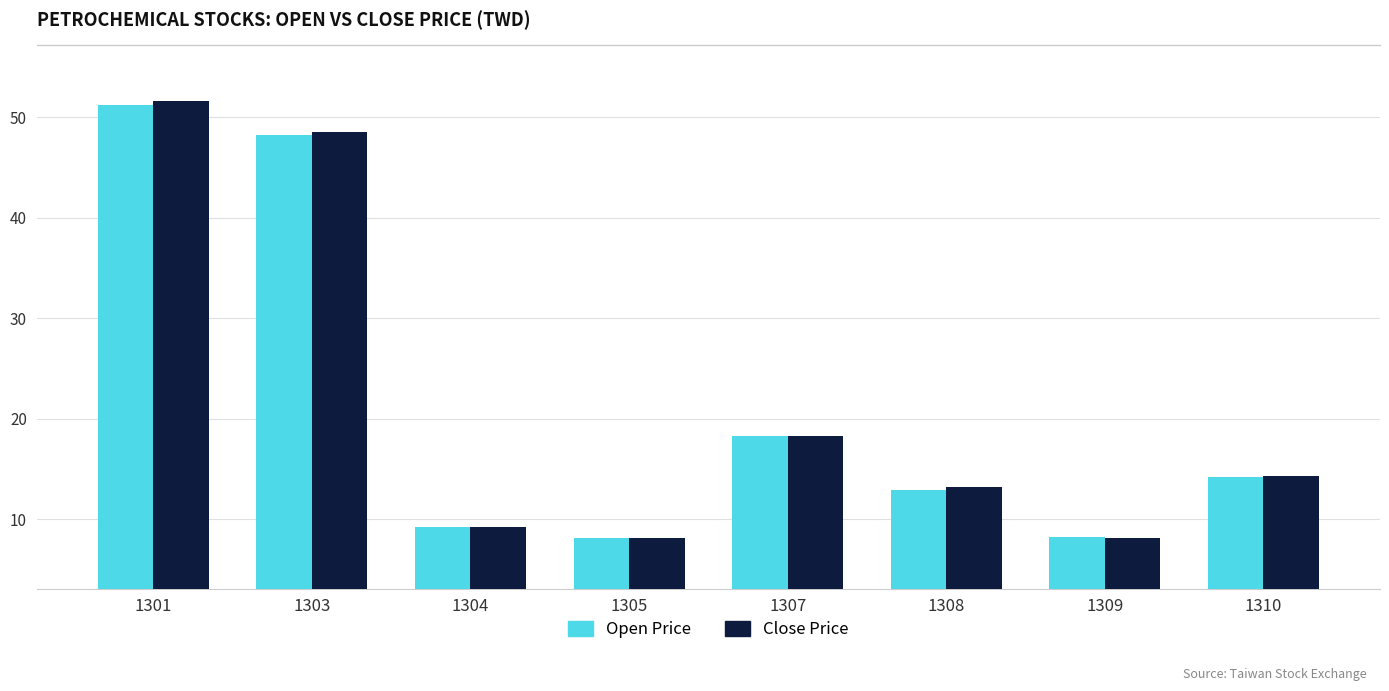

Are the bars grouped side by side (vs. stacked)?

Yes